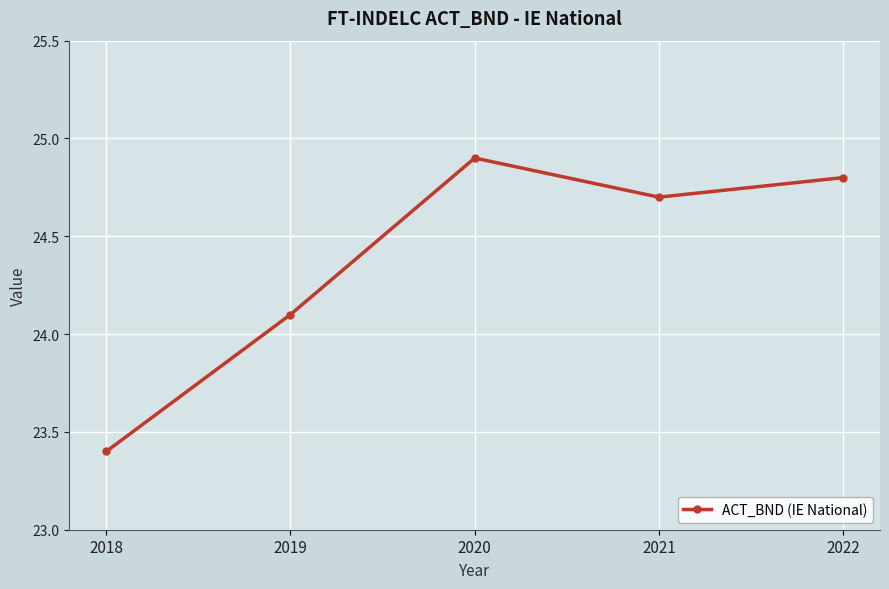

How many points are lower than both their immediate neighbors (excluding endpoints)?

1